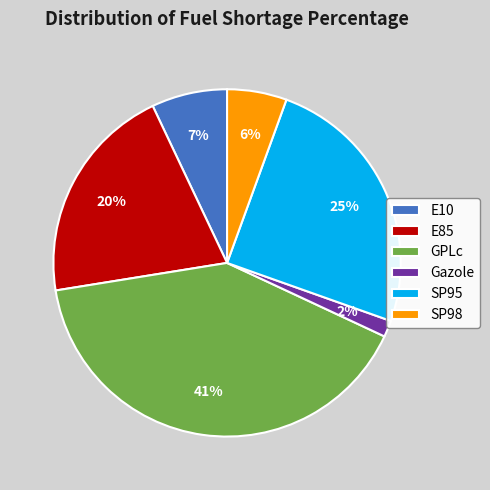

To the nearest percent, what percentage of the pie is Gazole?

2%